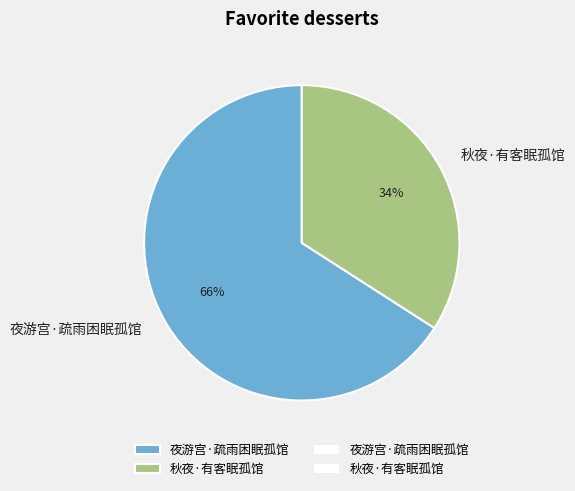

Combined, do 夜游宫·疏雨困眠孤馆 and 秋夜·有客眠孤馆 account for over 50%?

Yes